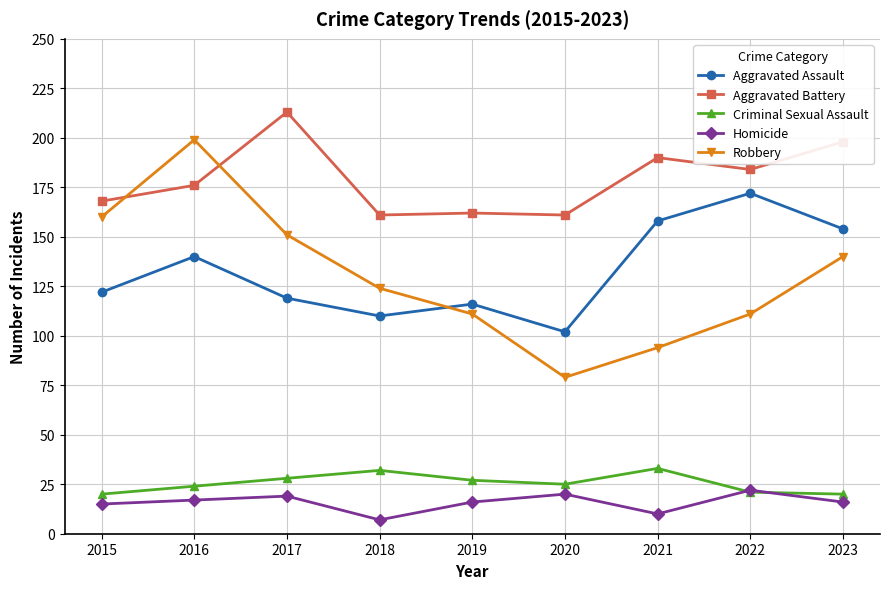

True or false: Aggravated Assault and Criminal Sexual Assault intersect in this chart.

False